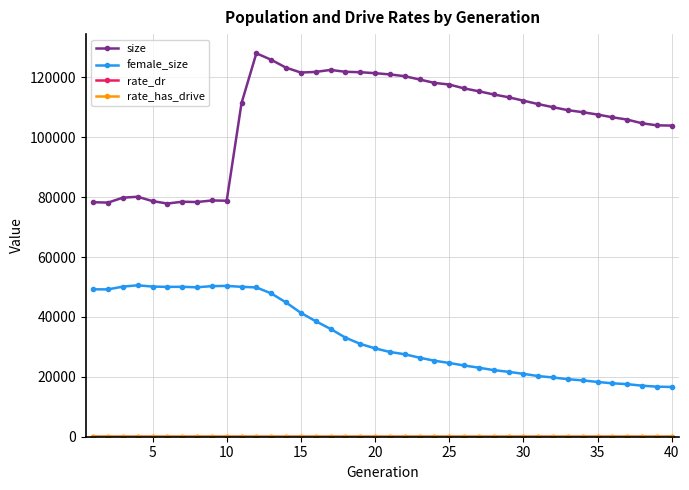

At how many categories does at least one series exceed 57398?

40